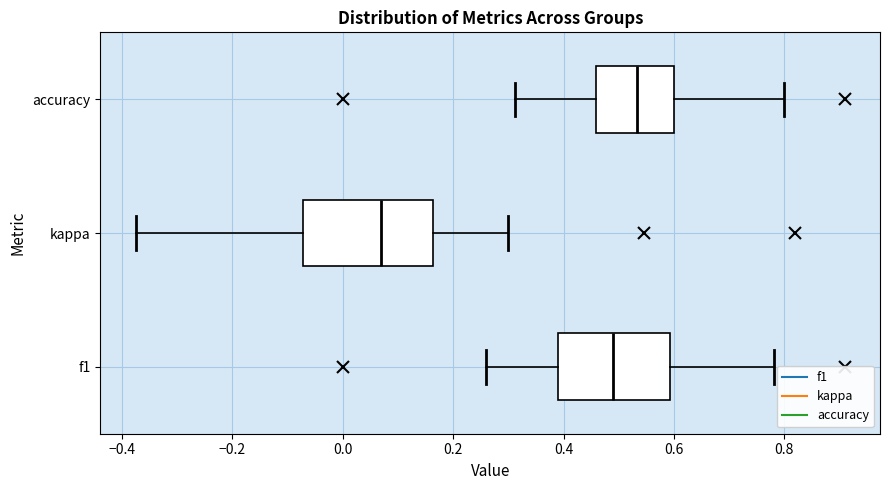

Which box's median line is the furthest to the left?

kappa